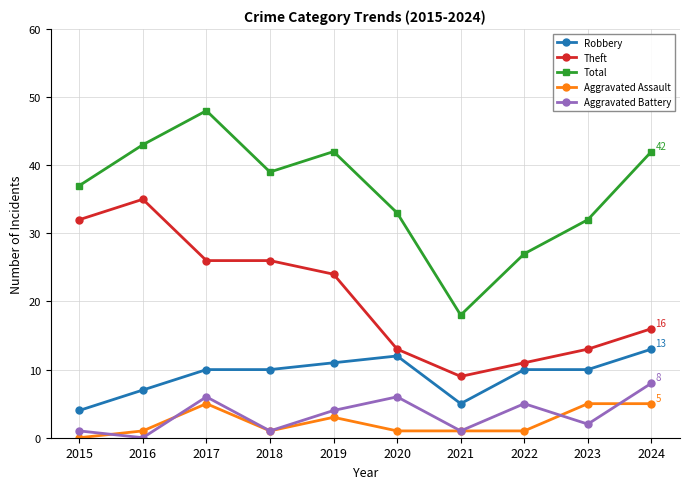

At which category is the sum across all series the highest?

2017